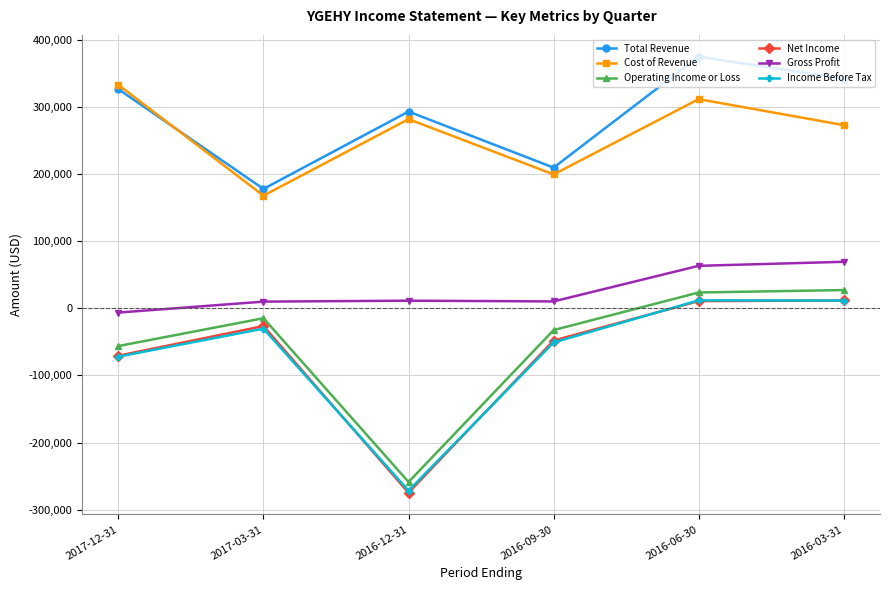

True or false: Gross Profit and Net Income intersect in this chart.

False